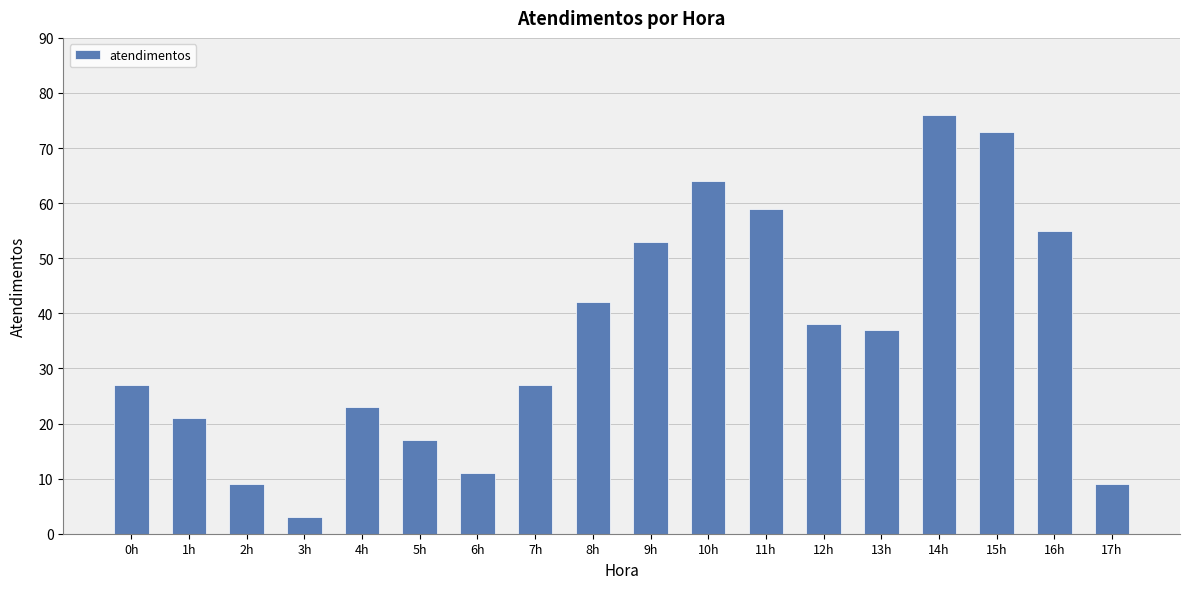

Between 4h and 0h, which is larger?

0h